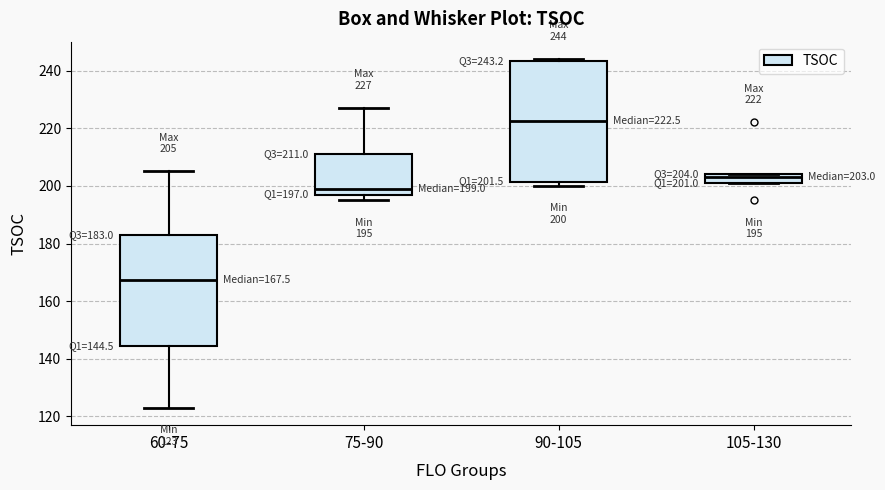

Which box is the tallest, from its lower edge to its upper edge?

90-105